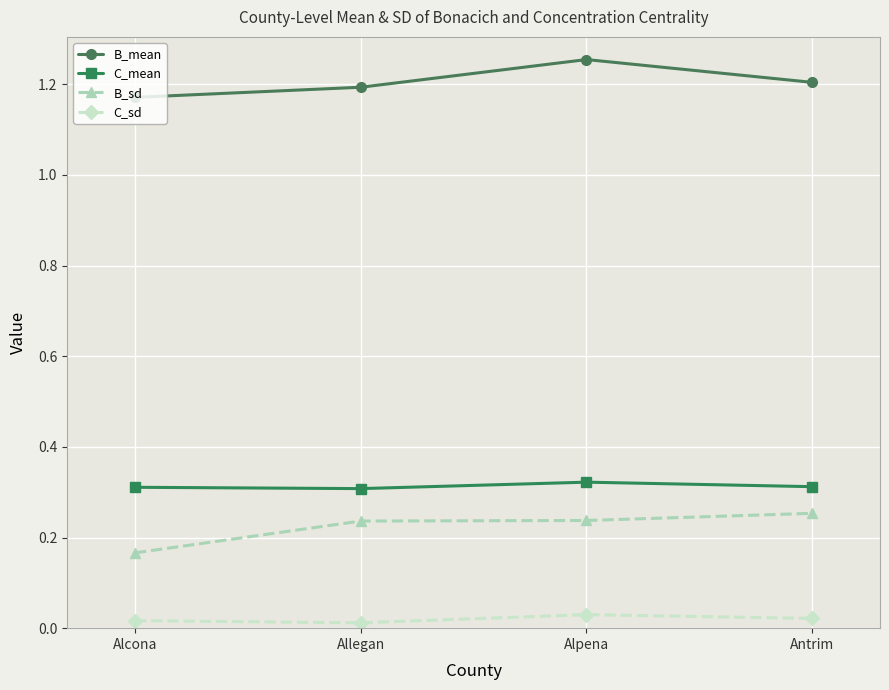

Which series has the largest total across all categories?

B_mean